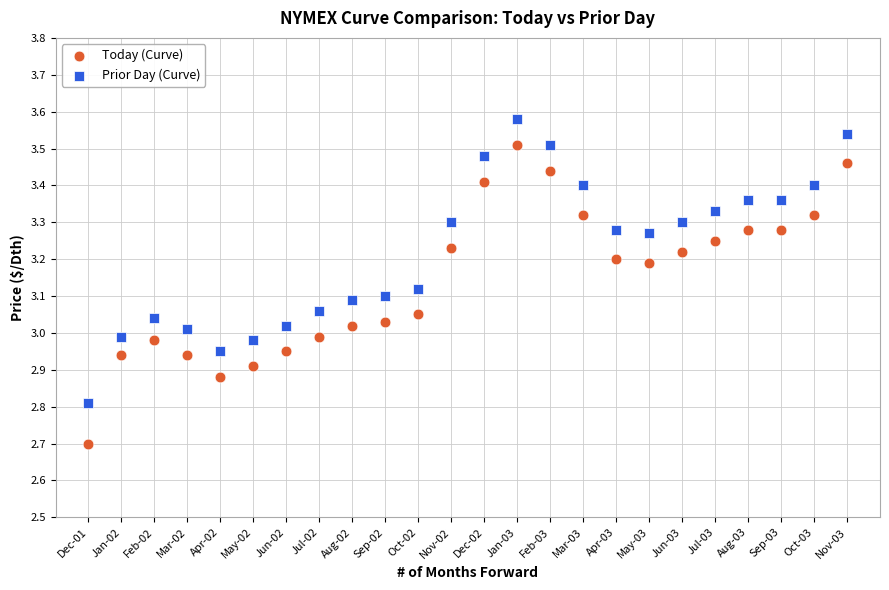

Which series contains the highest Y value?

Prior Day (Curve)